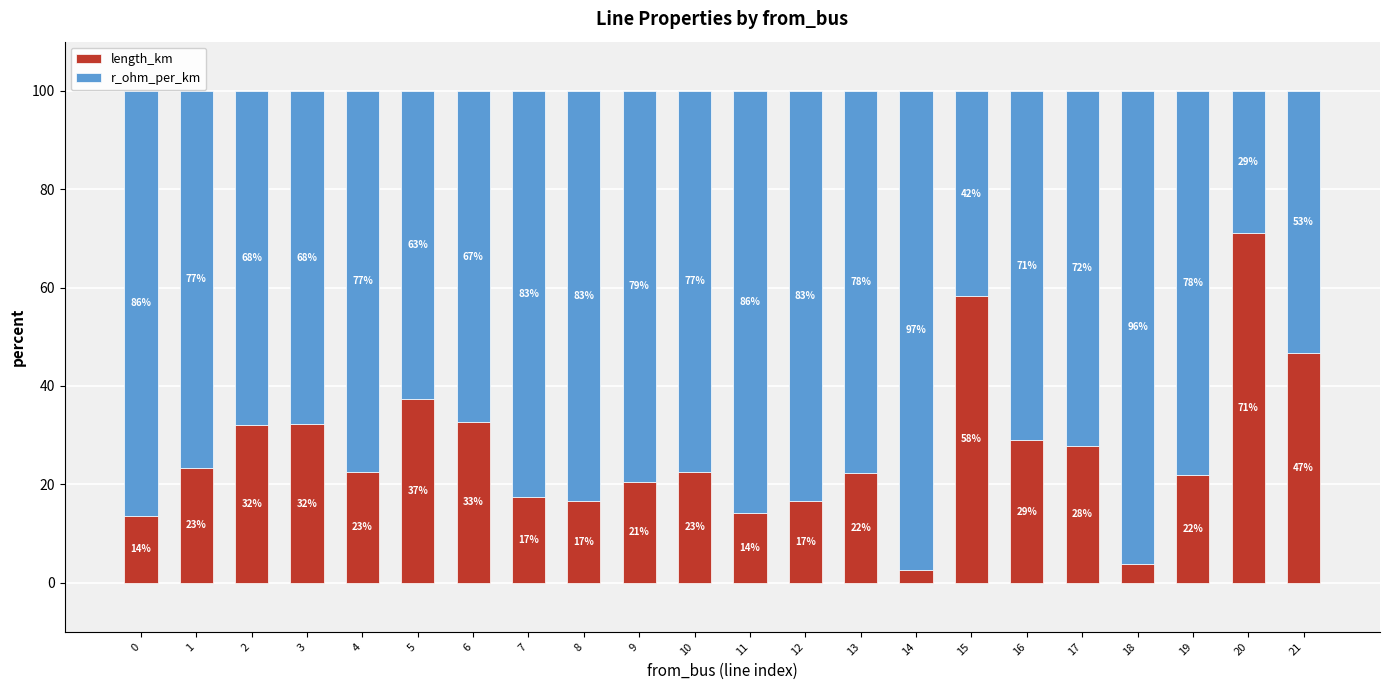

Which category has the highest value in the length_km series?

20